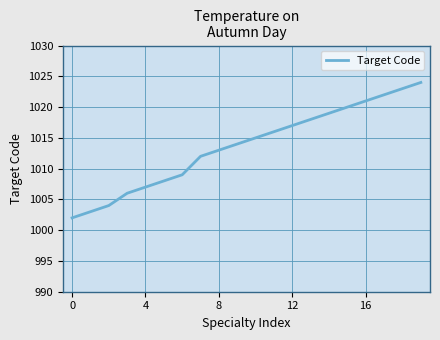

What is the sum of all values?

20273